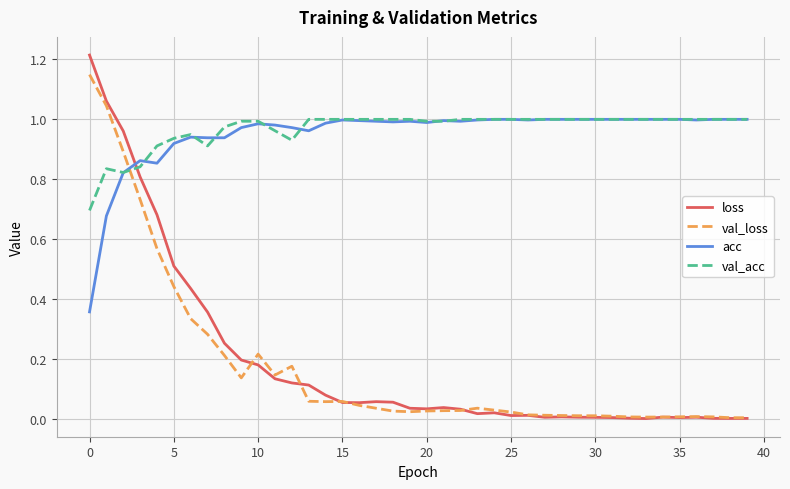

Which series has the widest spread of values?

loss